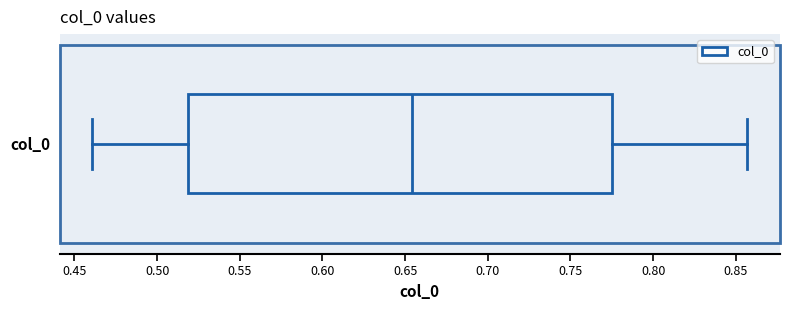

Where is the right edge of the box for col_0 on the x-axis? The values are not printed on the chart, so give them approximately, as read against the axis.

0.775